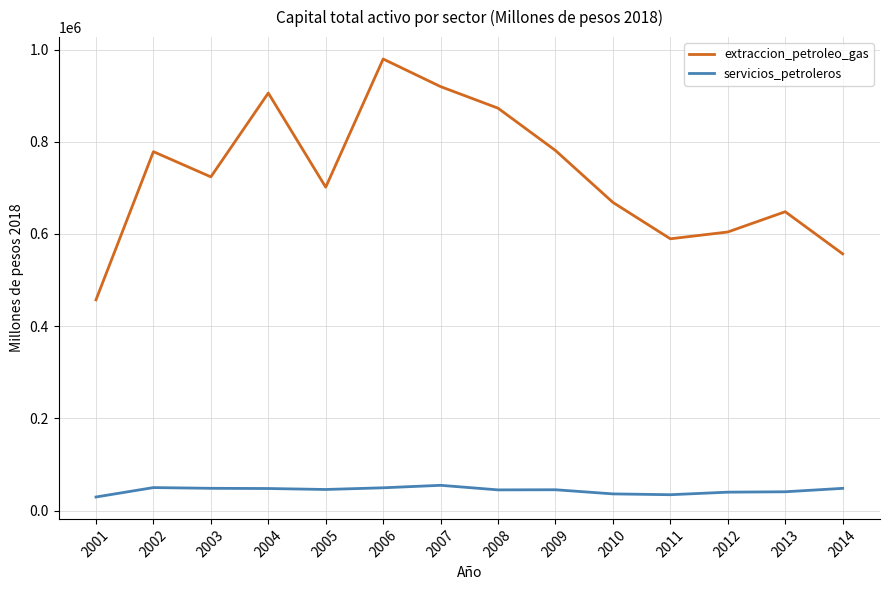

At which category is the sum across all series the highest?

2006